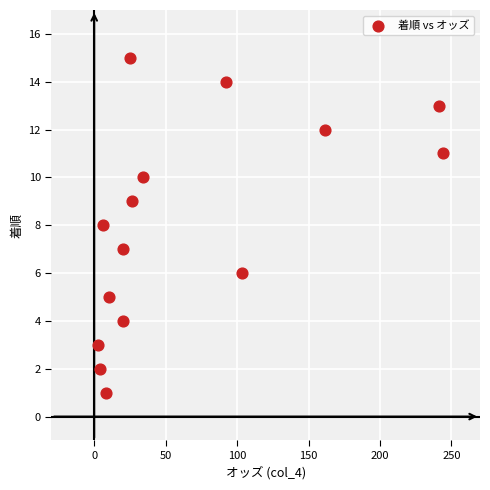

What is the range of Y values (max minus min)?

14